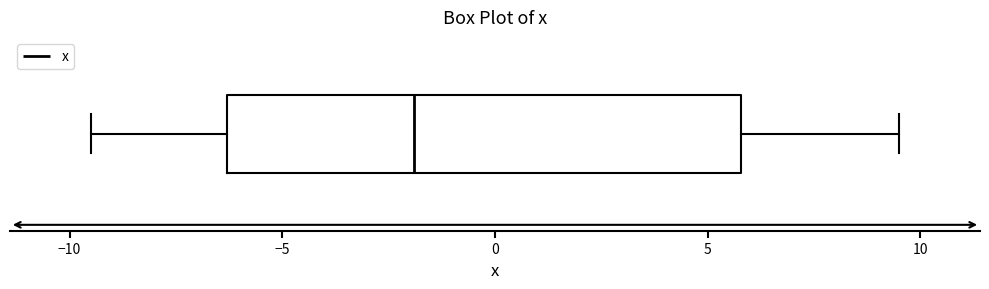

Read this box plot against the x-axis: the position of the median line, the range covered by the box, and the ends of both whiskers. The values are not printed on the chart, so give them approximately, as read against the axis.

median -2.0, box -6.5 to 6.0, whiskers -9.5 to 9.5